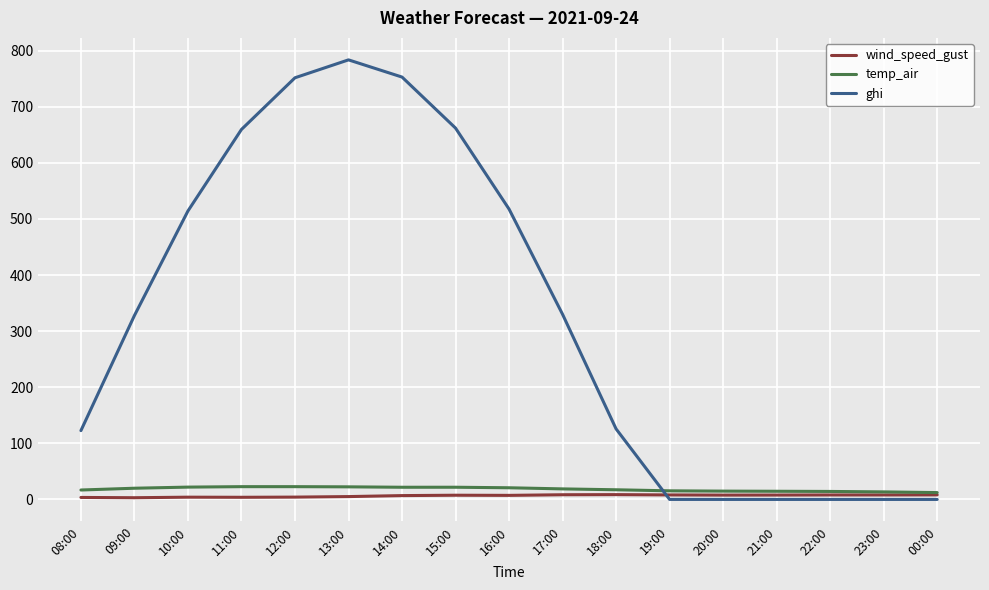

At which category does ghi reach its first local peak?

13:00